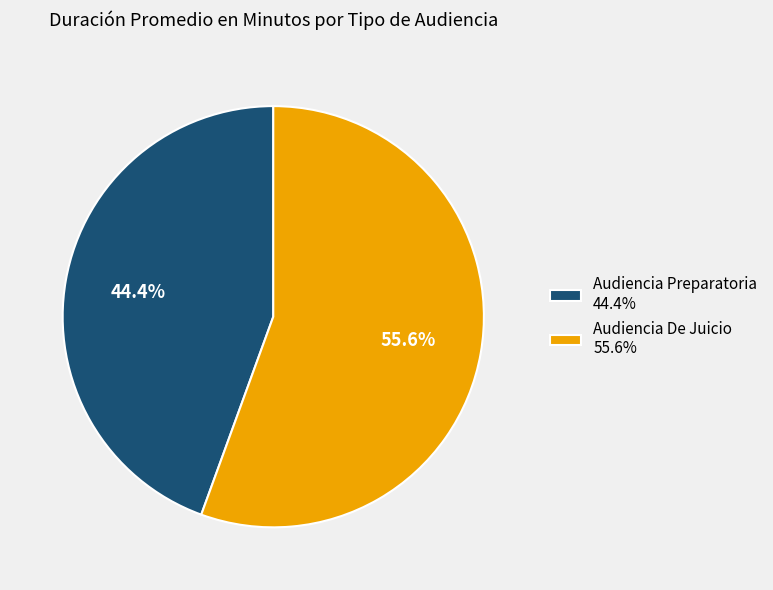

What portion of the pie excludes Audiencia Preparatoria?

55.6%